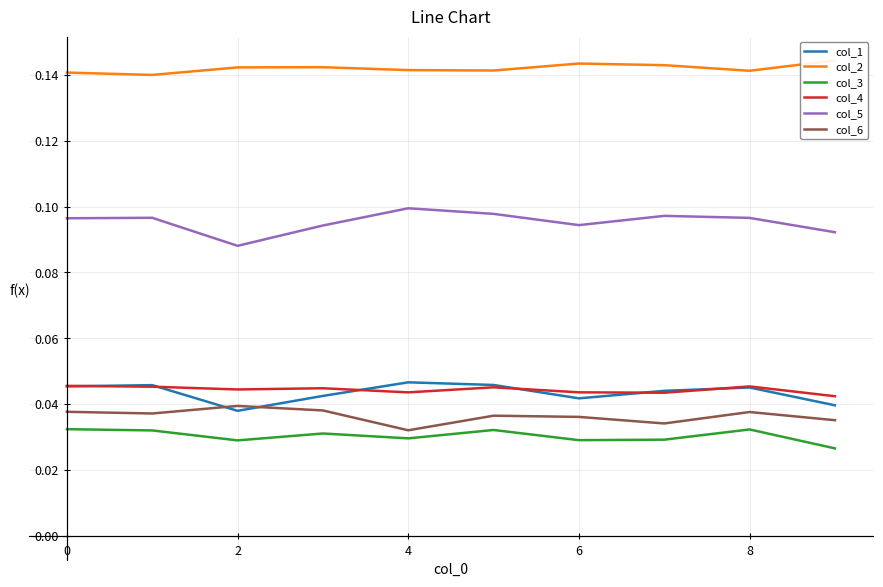

What is the sum of all col_6 values?

0.4